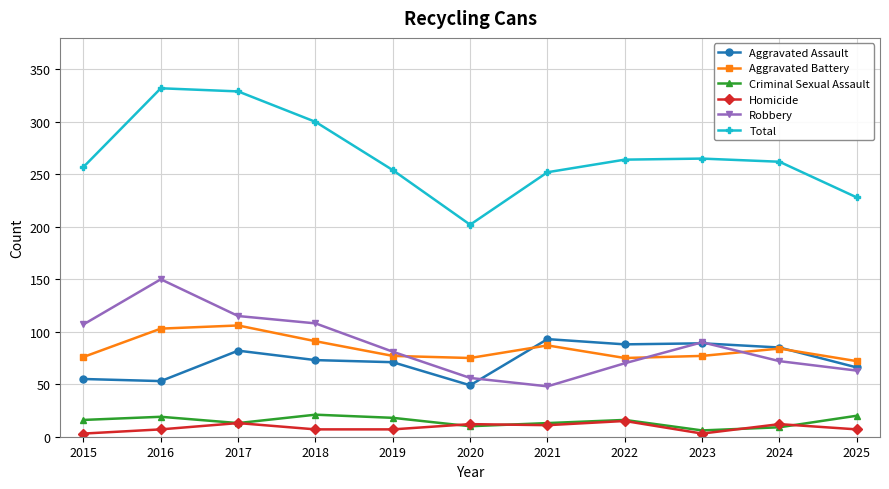

What is the sum of all Criminal Sexual Assault values?

161